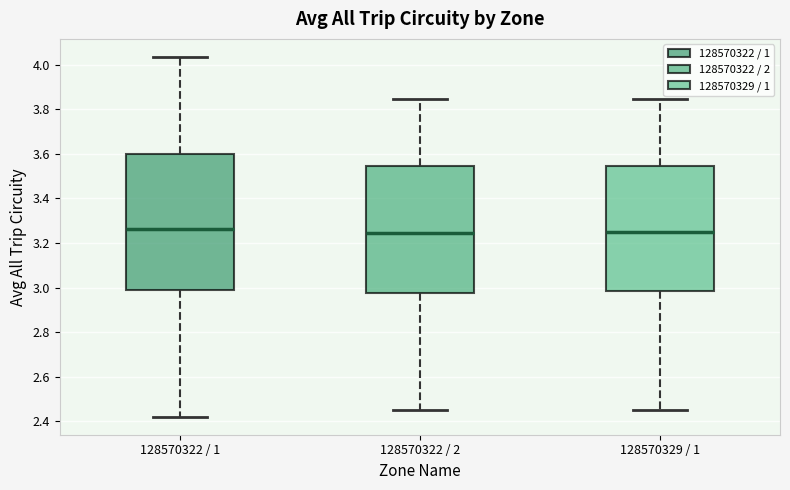

Reading left to right, read every box against the y-axis: the position of its median line, the range the box covers, and the ends of its whiskers. The values are not printed on the chart, so give them approximately, as read against the axis.

128570322 / 1: median 3.26, box 2.98 to 3.60, whiskers 2.42 to 4.04
128570322 / 2: median 3.24, box 2.98 to 3.54, whiskers 2.46 to 3.84
128570329 / 1: median 3.24, box 2.98 to 3.54, whiskers 2.46 to 3.84